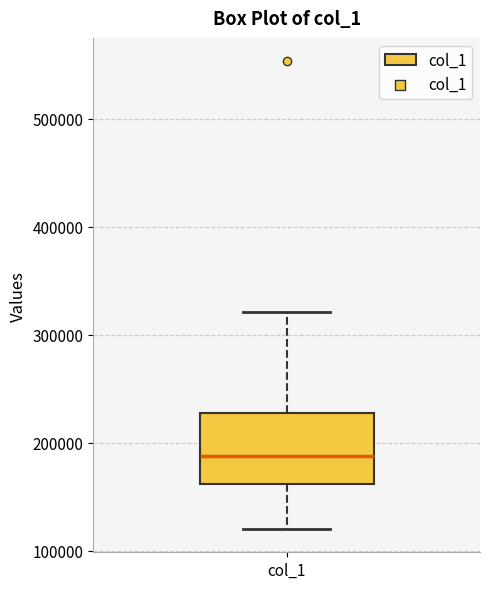

Where is the upper edge of the box for col_1 on the y-axis? The values are not printed on the chart, so give them approximately, as read against the axis.

230000